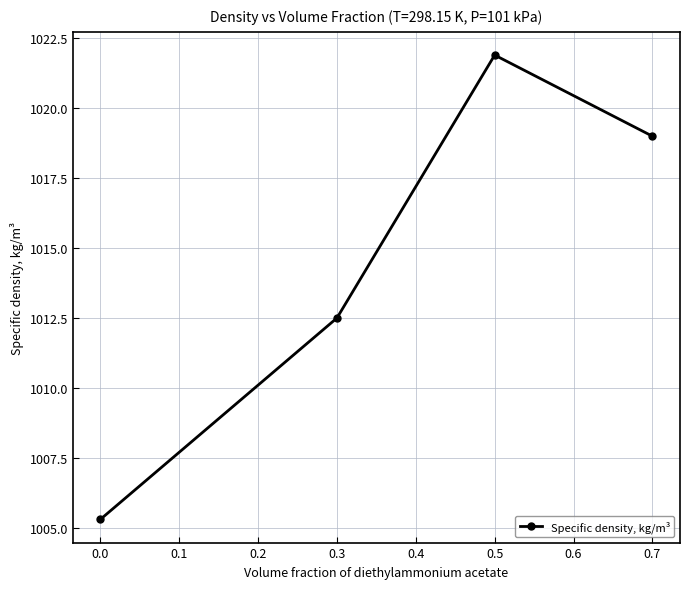

What is the greatest value displayed?

1021.9